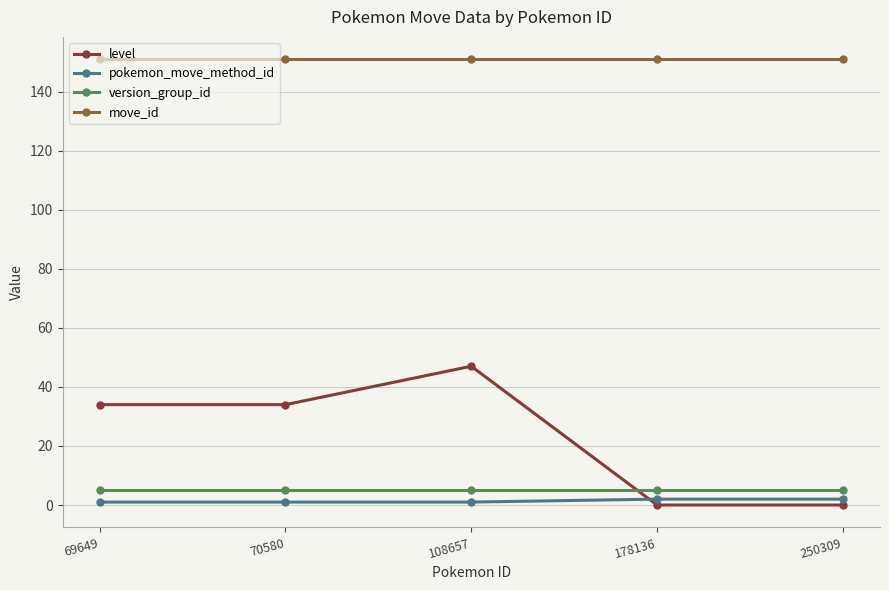

Rank the series by their maximum value, from lowest to highest.

pokemon_move_method_id, version_group_id, level, move_id